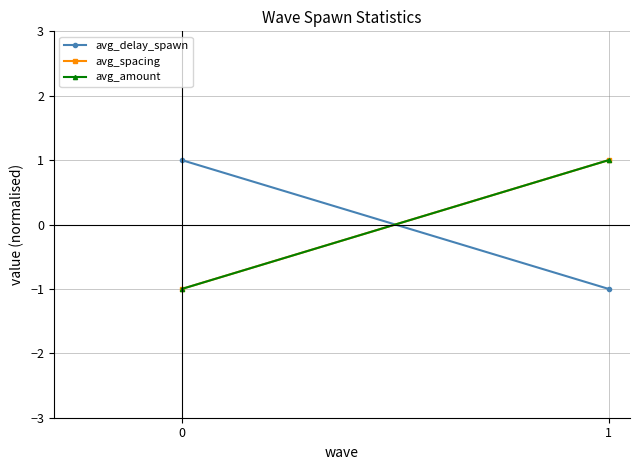

Between 0 and 1, which series saw the biggest shift?

avg_delay_spawn